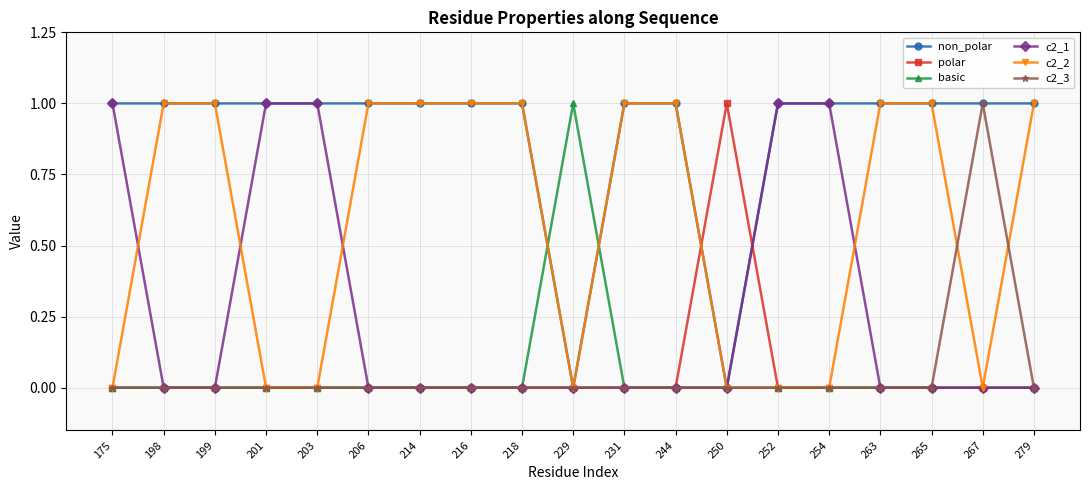

True or false: c2_1 has a value of 0 at 198.

True